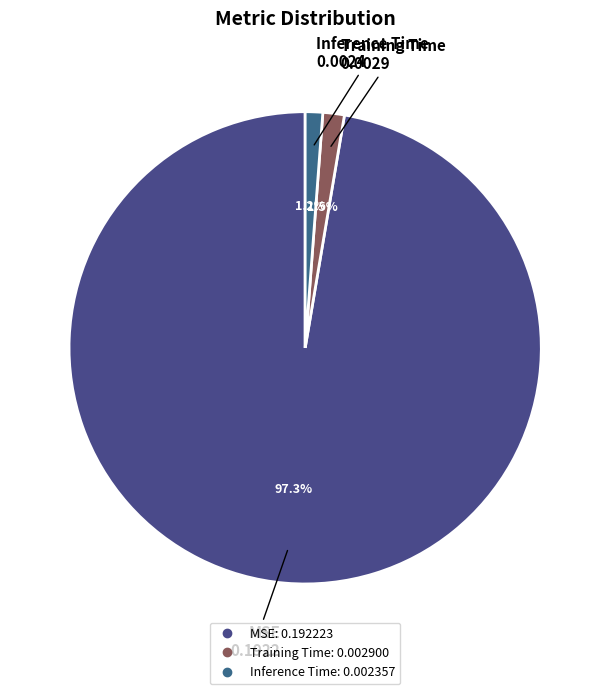

Between MSE and Inference Time, which is larger?

MSE